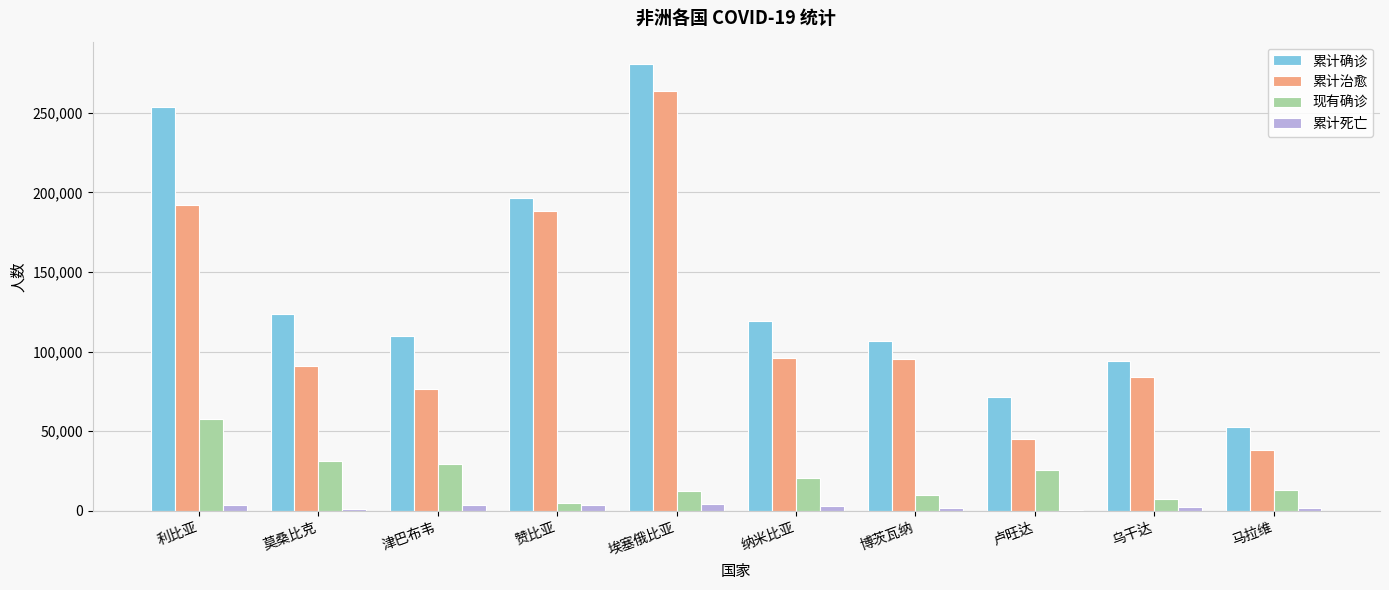

The value of 累计确诊 at 赞比亚 is 47774. True or false?

False